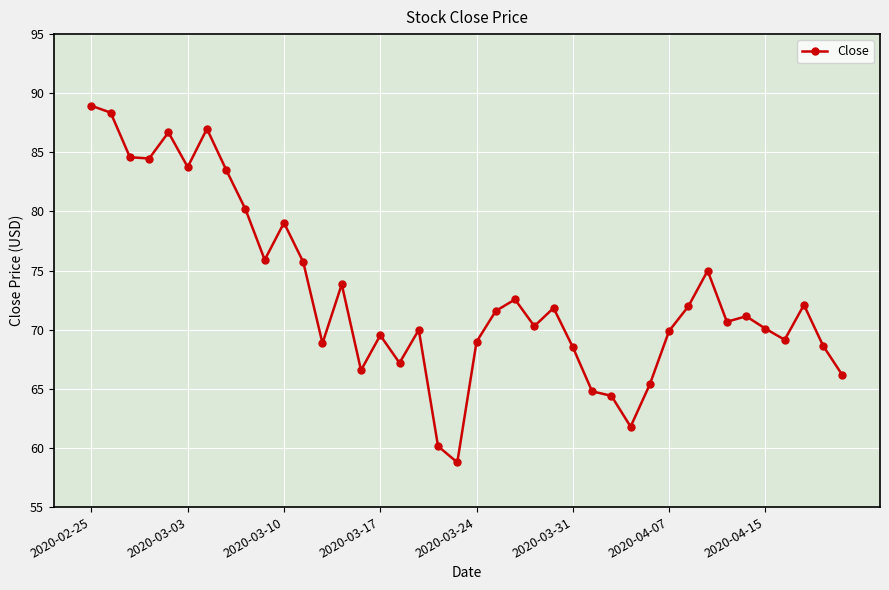

What is the minimum value shown in the chart?

58.8